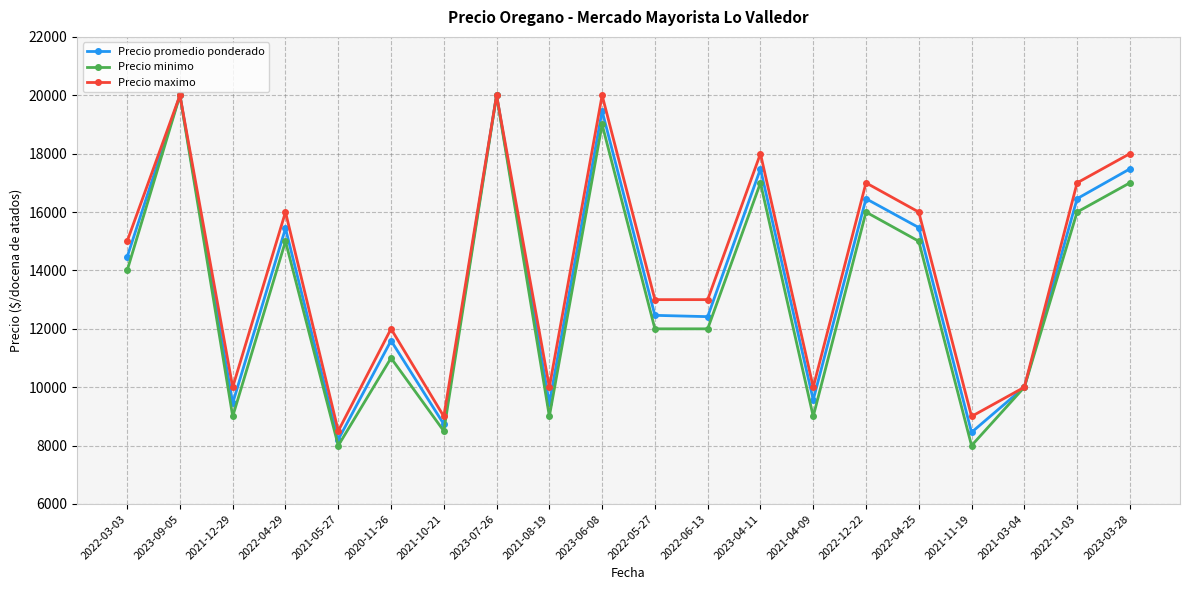

What is the difference between the maximum and minimum values in the Precio maximo series?

11500